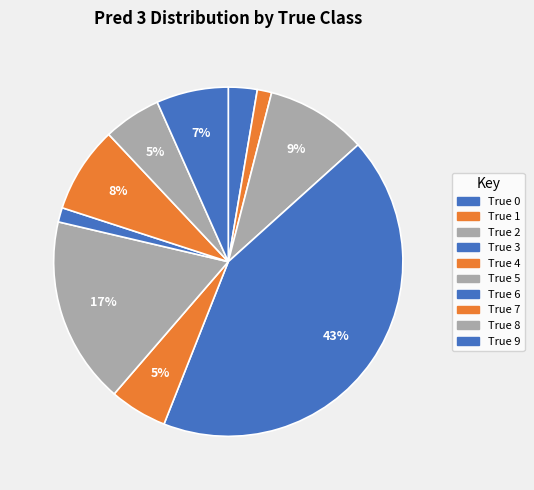

To the nearest percent, what is the average slice percentage?

10%